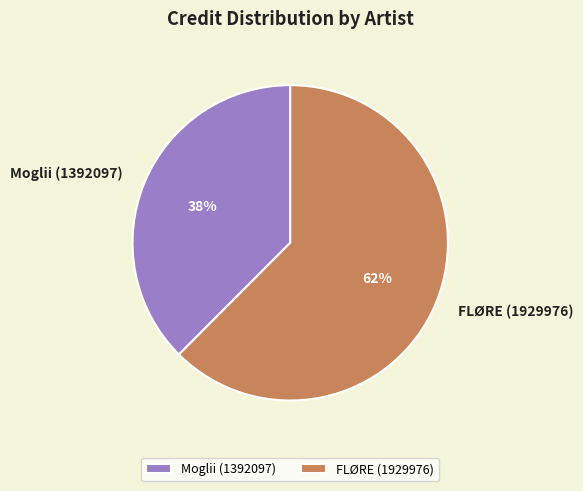

Approximately how many times larger is the value at Moglii (1392097) compared to FLØRE (1929976)?

0.6